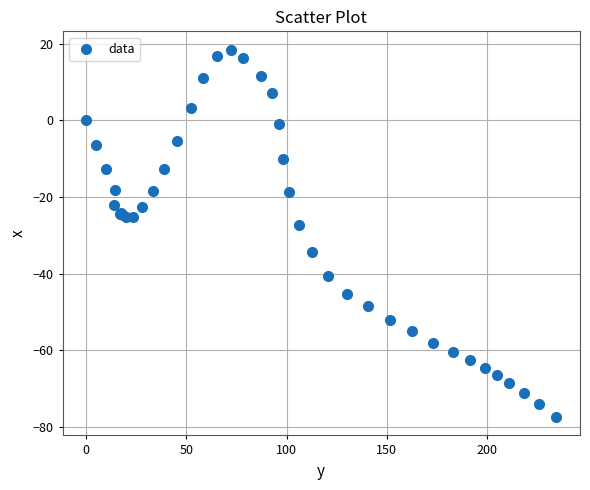

What Y value in the scatter plot is closest to -29?

-27.2